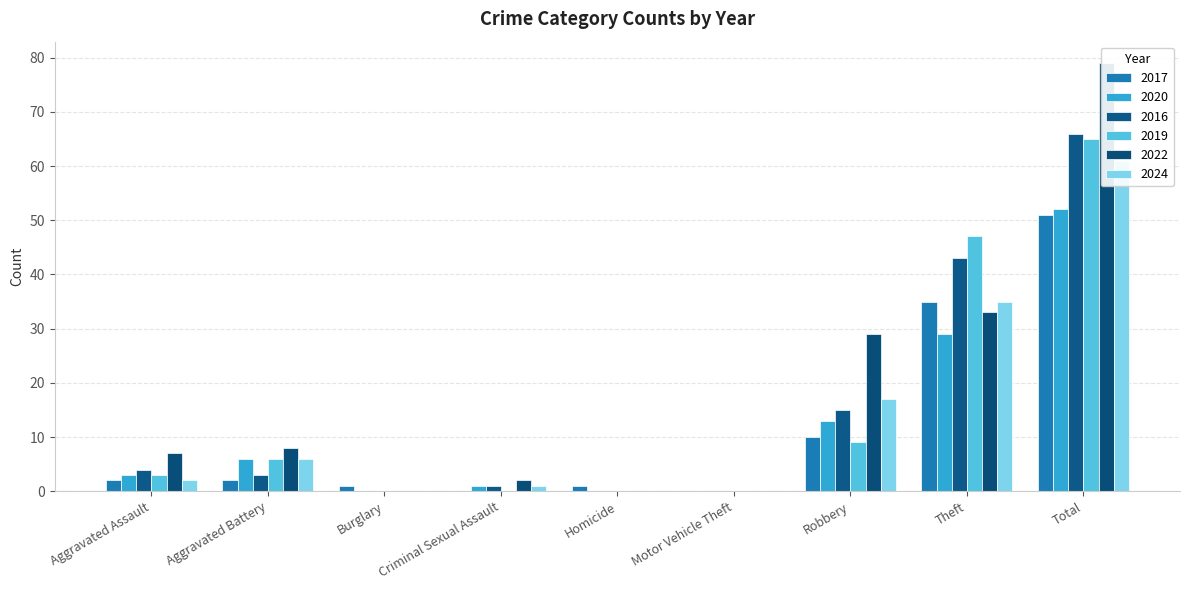

At which label does 2020 first exceed 3?

Aggravated Battery